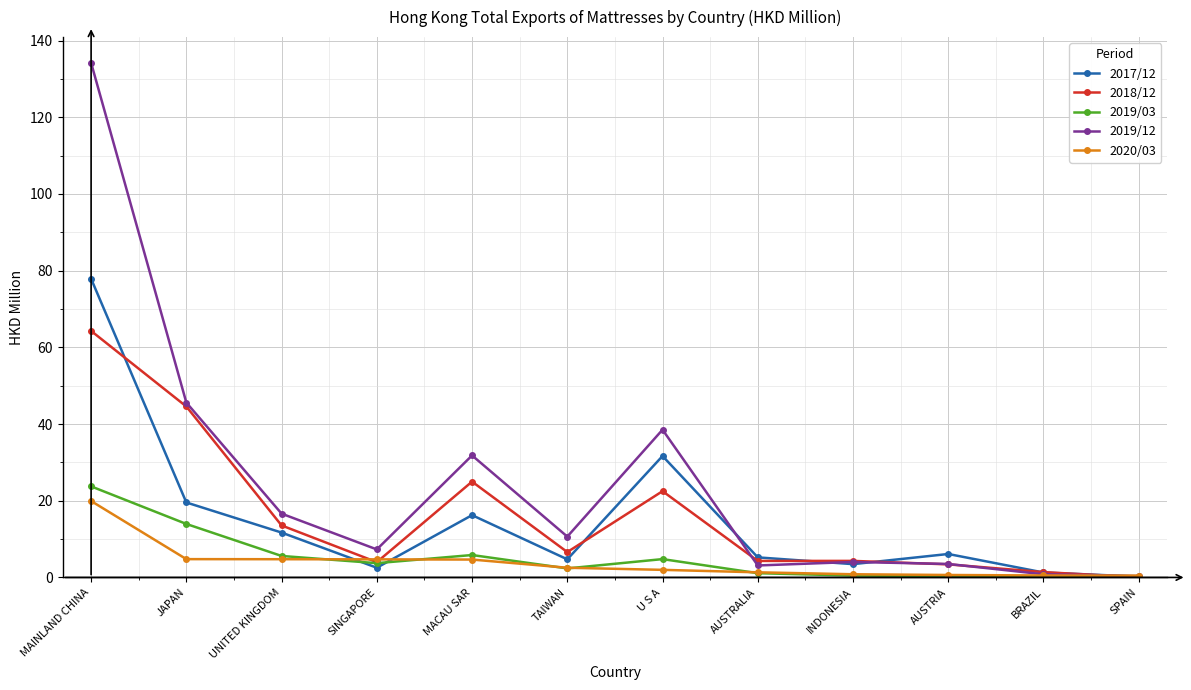

Is it true that 2018/12 equals 4.3 at AUSTRALIA?

True